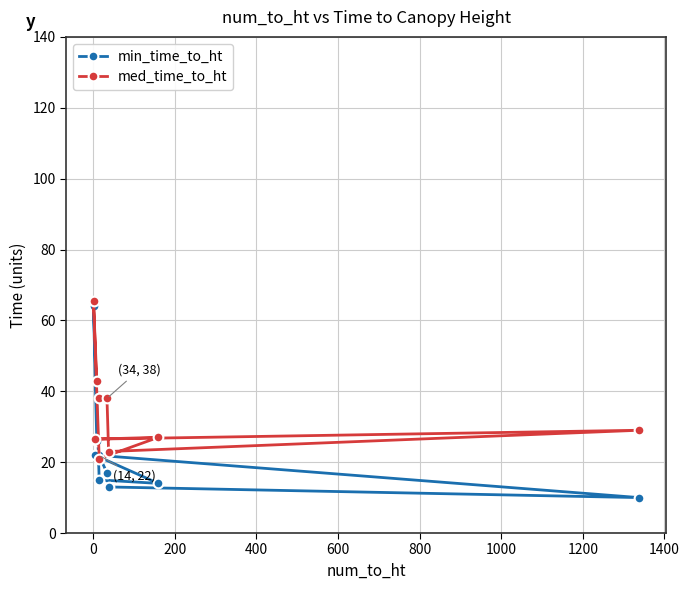

What is the difference between the maximum and minimum values in the min_time_to_ht series?

54.0